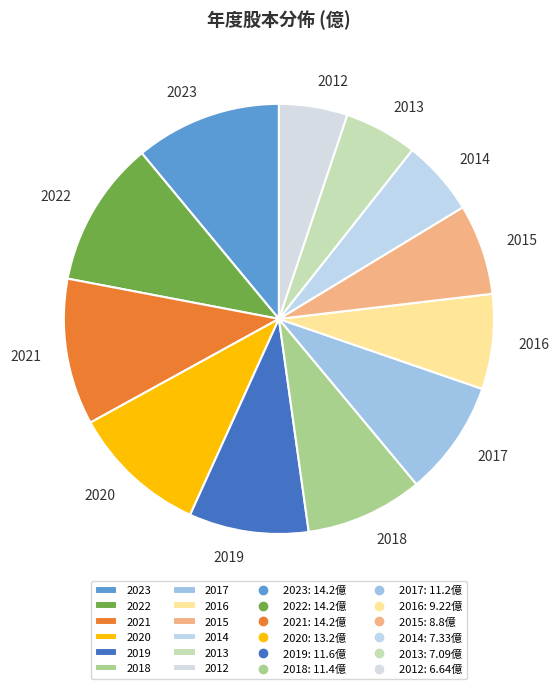

Do 2021 and 2023 together represent more than half of the pie?

No